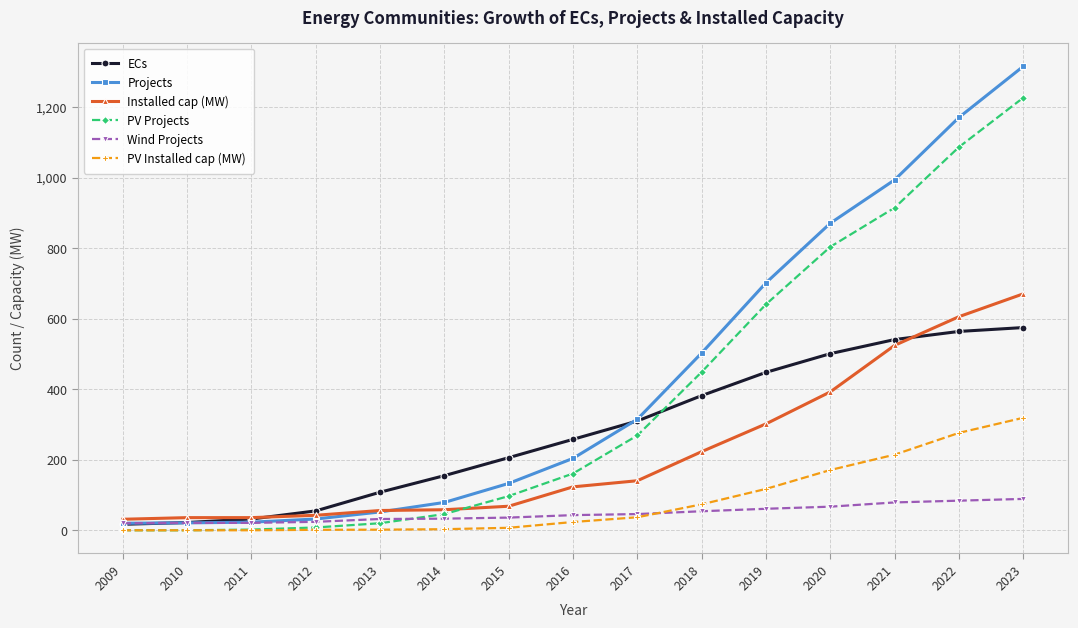

Count the number of data series in this chart.

6